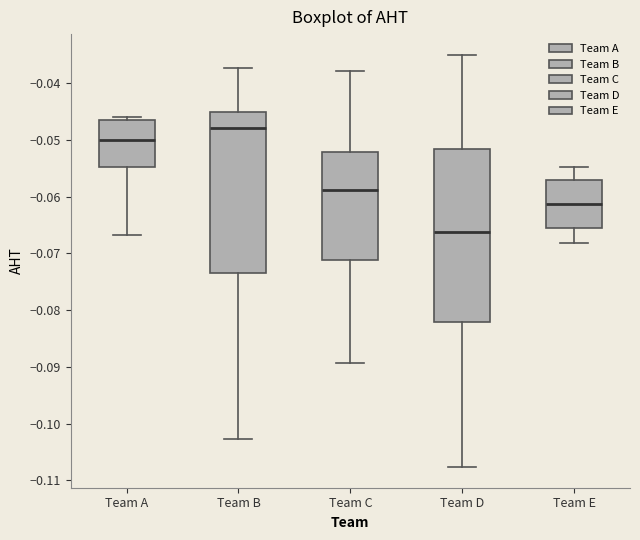

Where does the median line of the box for Team D sit on the y-axis? The values are not printed on the chart, so give them approximately, as read against the axis.

-0.066